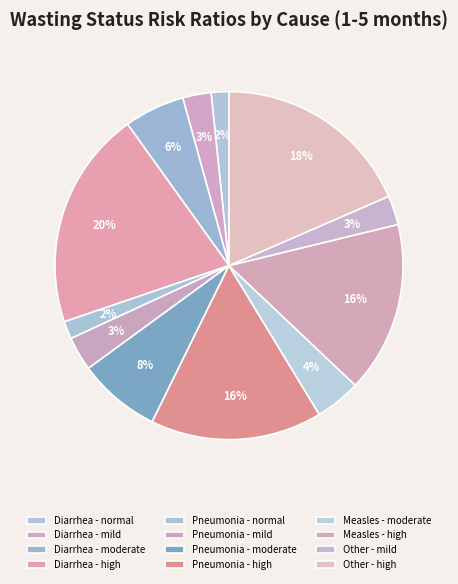

Rank the categories by value from highest to lowest.

Diarrhea - high, Other - high, Pneumonia - high, Measles - high, Pneumonia - moderate, Diarrhea - moderate, Measles - moderate, Pneumonia - mild, Other - mild, Diarrhea - mild, Diarrhea - normal, Pneumonia - normal